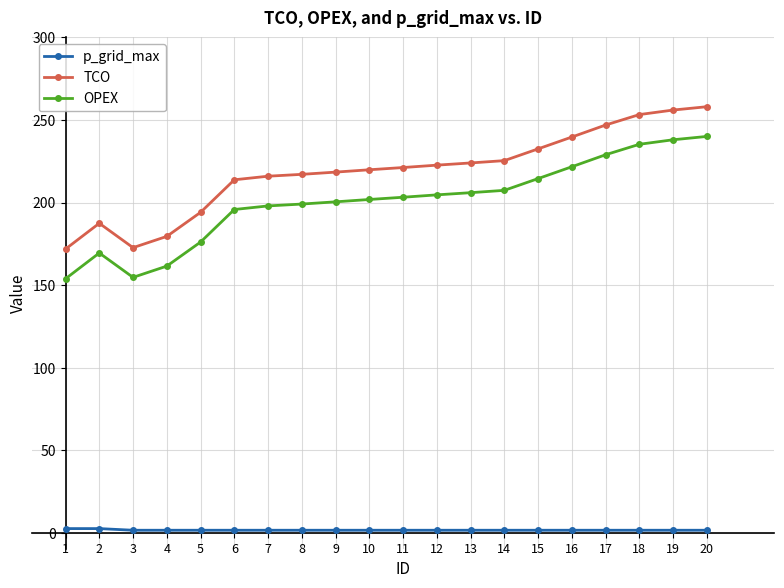

True or false: TCO and p_grid_max cross at least once.

False